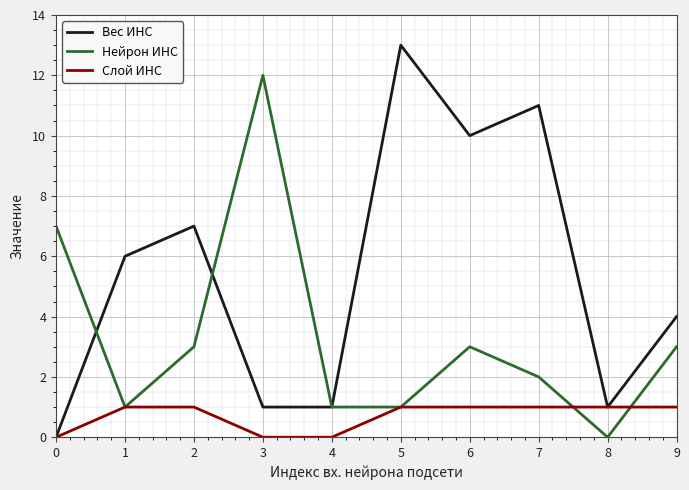

Which label corresponds to the largest value in the chart?

5